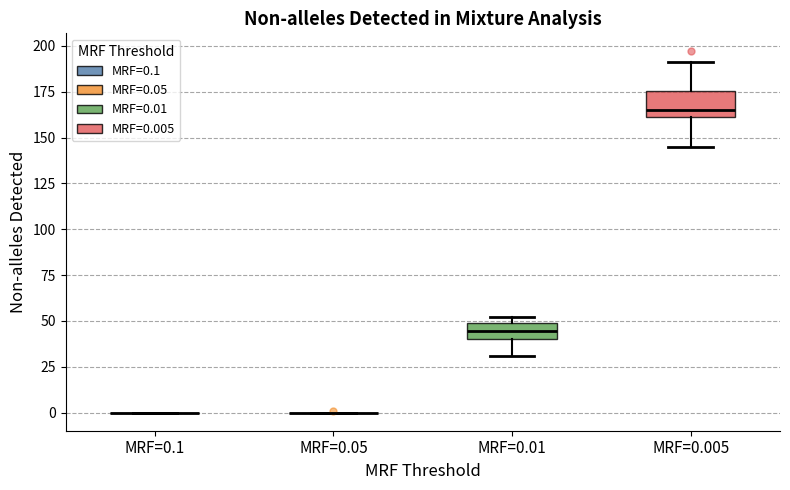

Reading left to right, read every box against the y-axis: the position of its median line, the range the box covers, and the ends of its whiskers. The values are not printed on the chart, so give them approximately, as read against the axis.

MRF=0.1: box collapsed to a line at 0, whiskers 0 to 0
MRF=0.05: box collapsed to a line at 0, whiskers 0 to 0
MRF=0.01: median 45, box 40 to 50, whiskers 30 to 50 (just above the box's upper edge)
MRF=0.005: median 165, box 160 to 175, whiskers 145 to 190